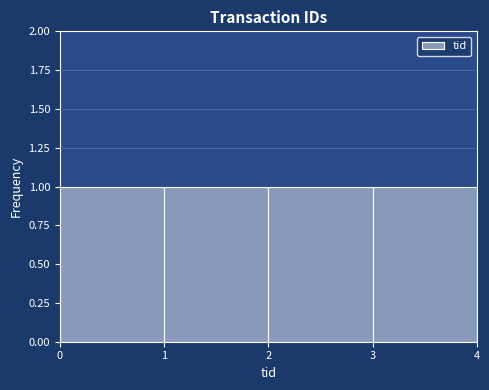

Reading left to right, transcribe this chart: for each bar, give the range it covers on the x-axis and its height. The values are not printed on the chart, so give them approximately, as read against the axis.

0 to 1: 1
1 to 2: 1
2 to 3: 1
3 to 4: 1